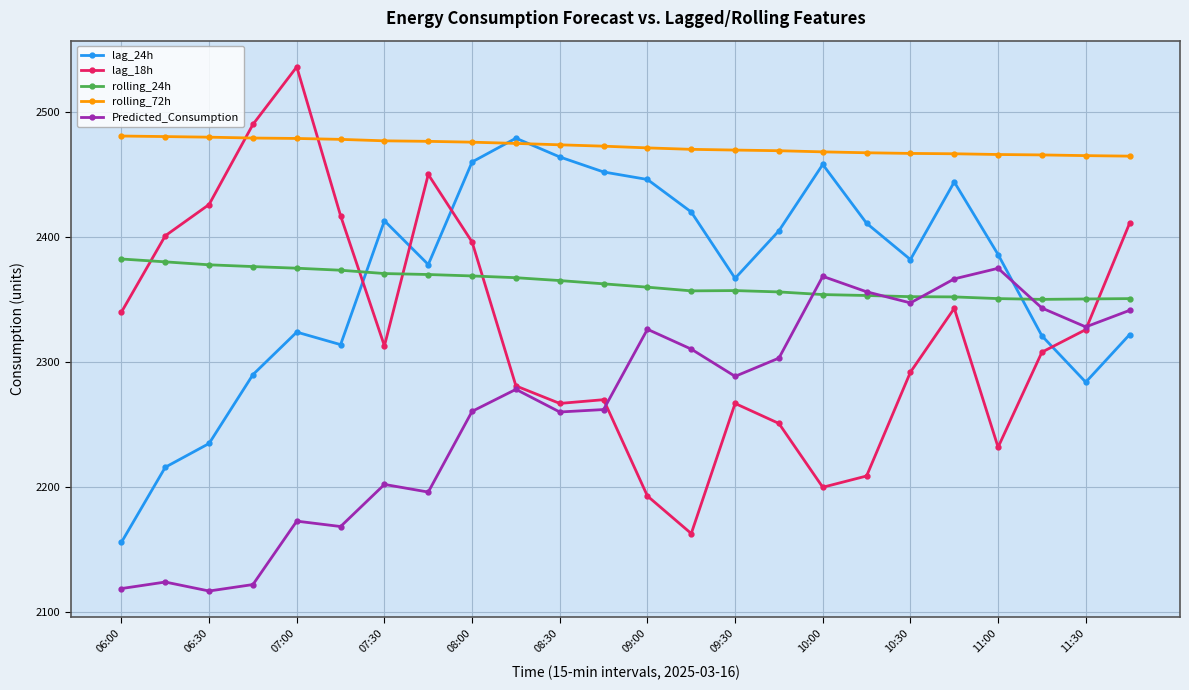

What is the value of the Predicted_Consumption point at the 9th from the left?

2260.7